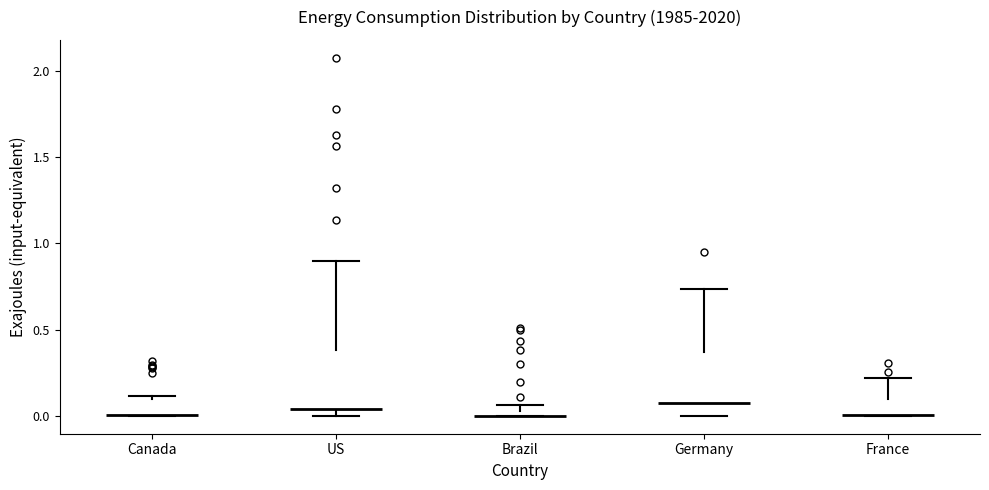

Where is the lower edge of the box for US on the y-axis? The values are not printed on the chart, so give them approximately, as read against the axis.

0.05